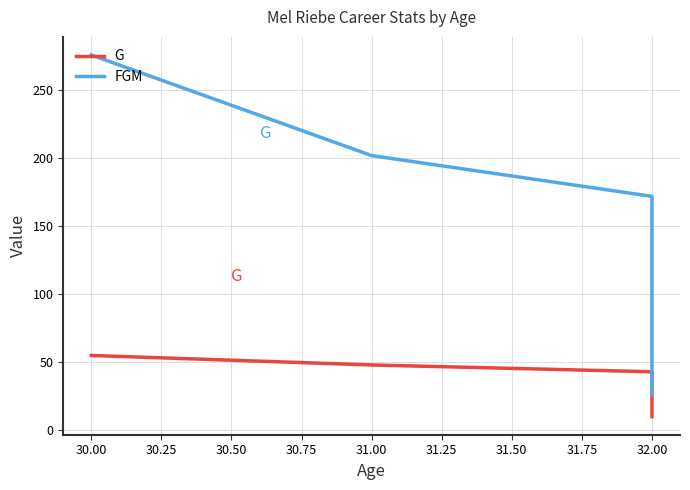

The FGM series shows 133 at 31.00. True or false?

False